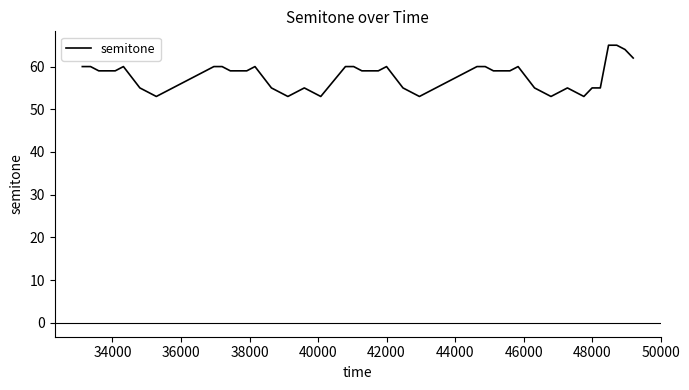

What is the minimum value shown in the chart?

53